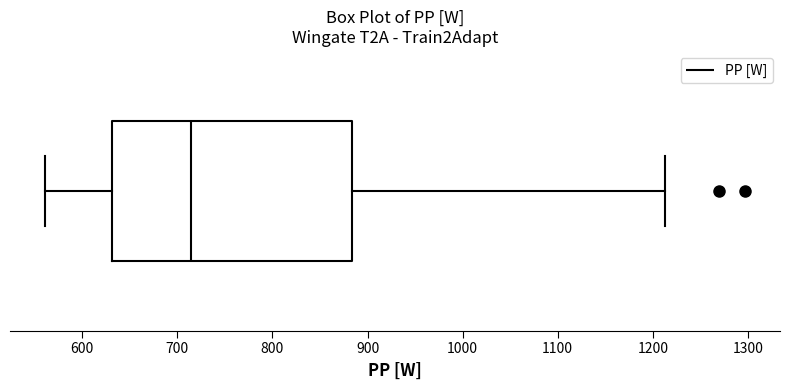

Transcribe this box plot: give where the median line is, the range the box spans, and where the two whiskers end, as read against the x-axis. The values are not printed on the chart, so give them approximately, as read against the axis.

median 710, box 630 to 880, whiskers 560 to 1210